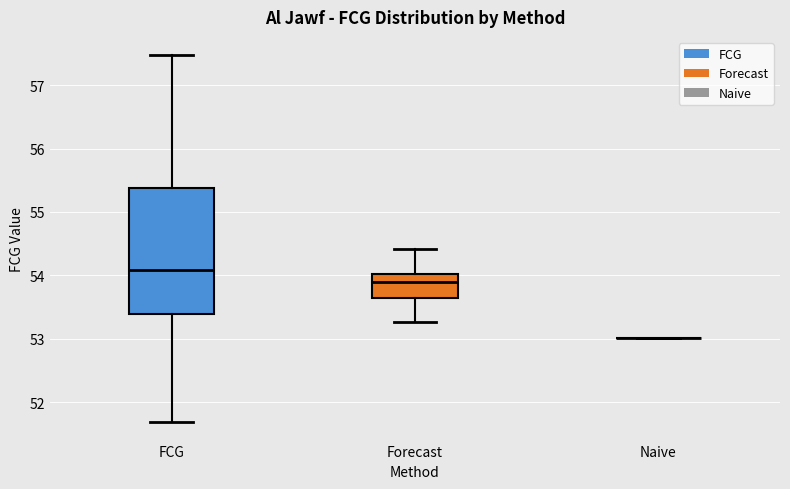

Where is the lower edge of the box for Forecast on the y-axis? The values are not printed on the chart, so give them approximately, as read against the axis.

53.6